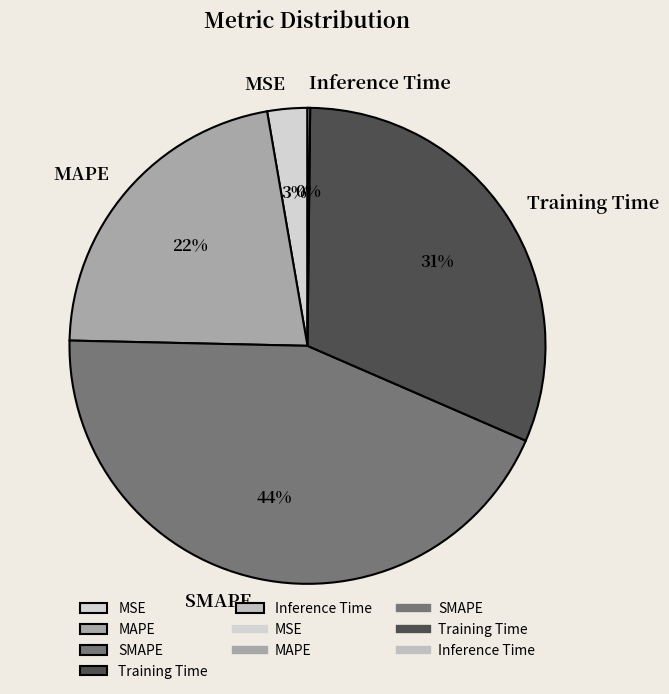

To the nearest percent, what percentage of the pie is MSE?

3%